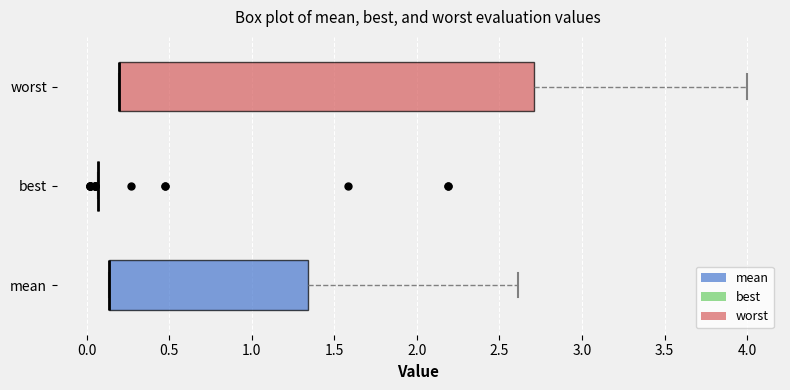

Where does the right whisker of the box for worst end on the x-axis? The values are not printed on the chart, so give them approximately, as read against the axis.

4.00